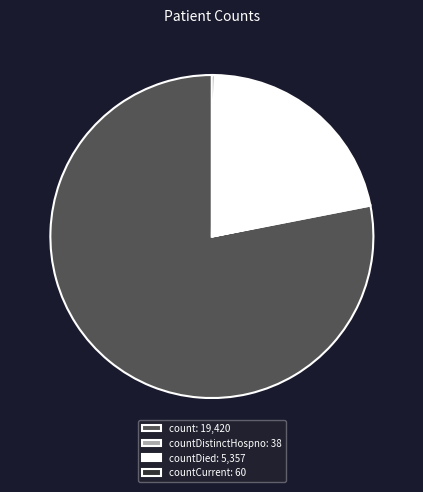

Between countDied: 5,357 and count: 19,420, which is larger?

count: 19,420